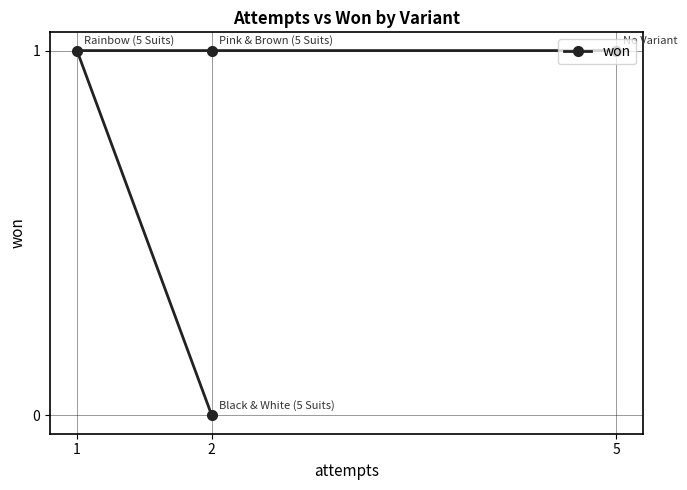

What is the difference between the second highest and minimum values?

1